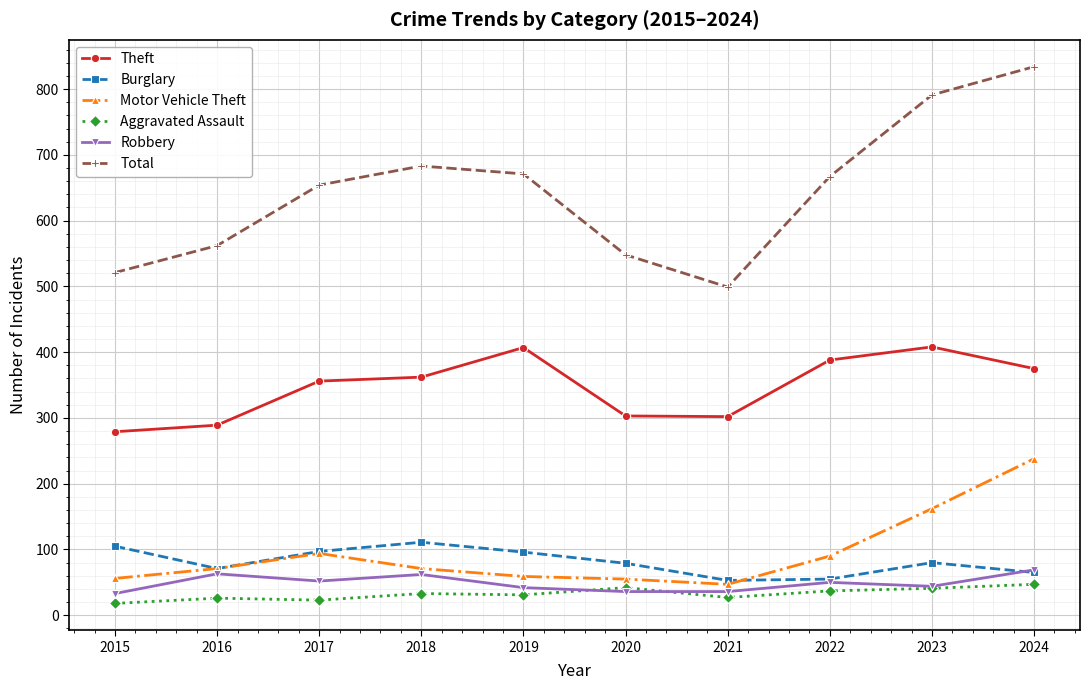

Which category has the highest value in the Total series?

2024